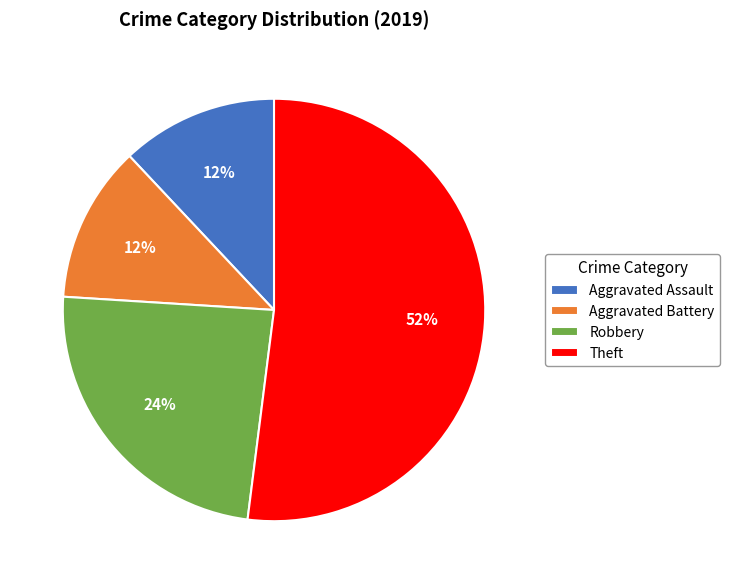

Which category accounts for the majority?

Theft